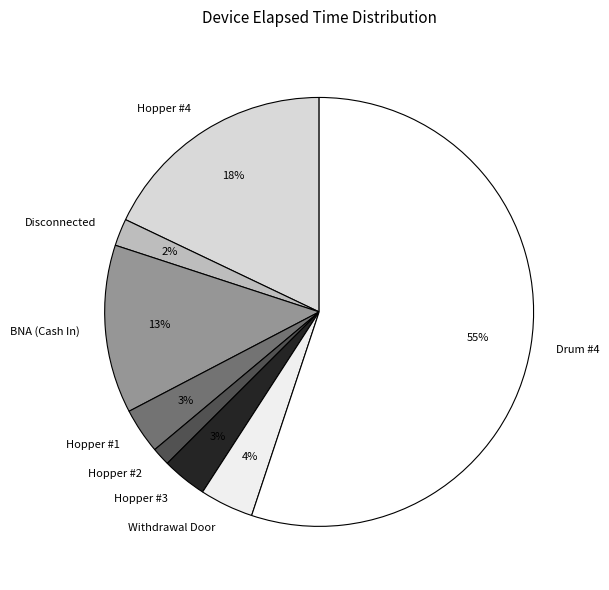

Is it true that Disconnected is 2% of the pie?

True